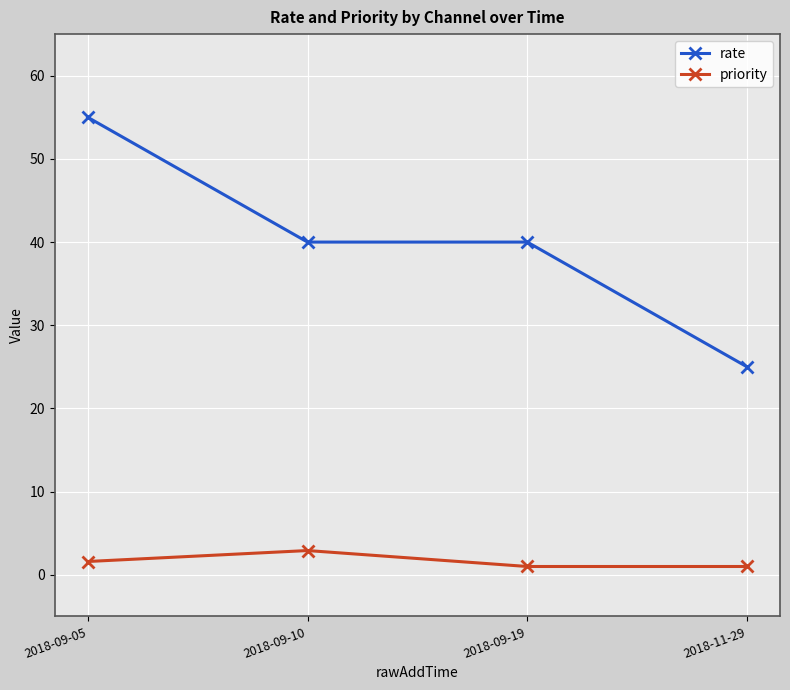

What is the maximum value for rate?

55.0